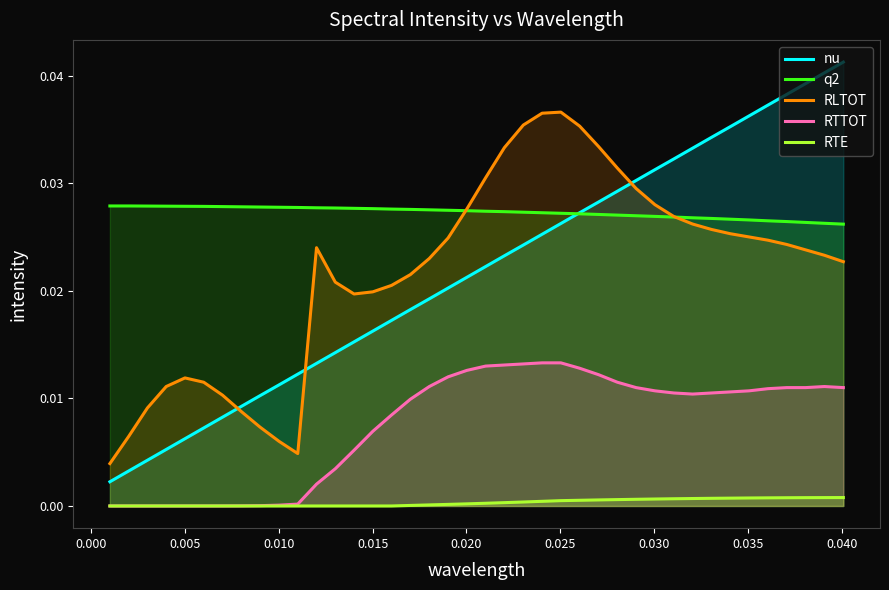

How many lines are shown in the chart?

5